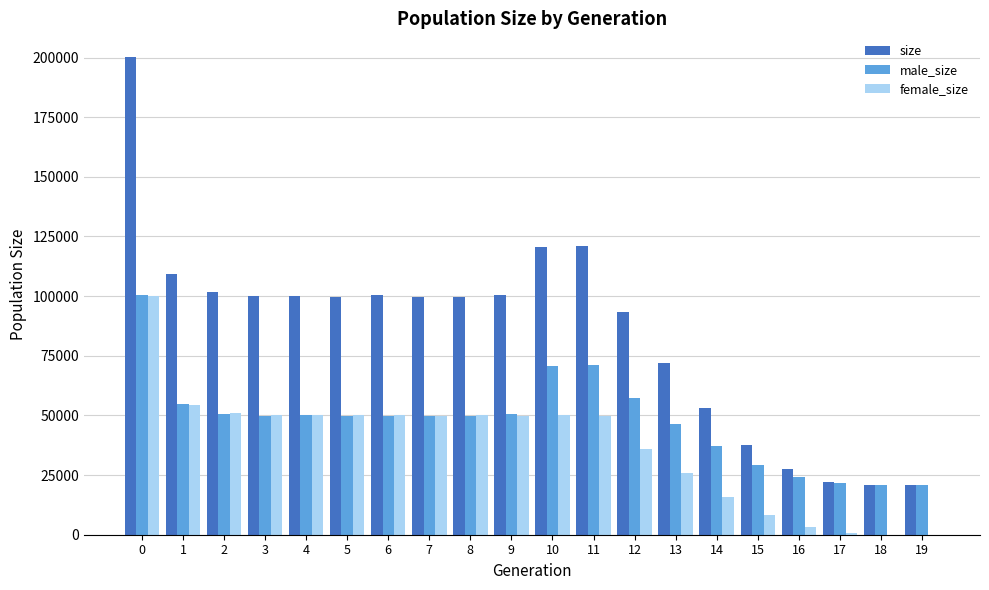

Which series has the largest total across all categories?

size